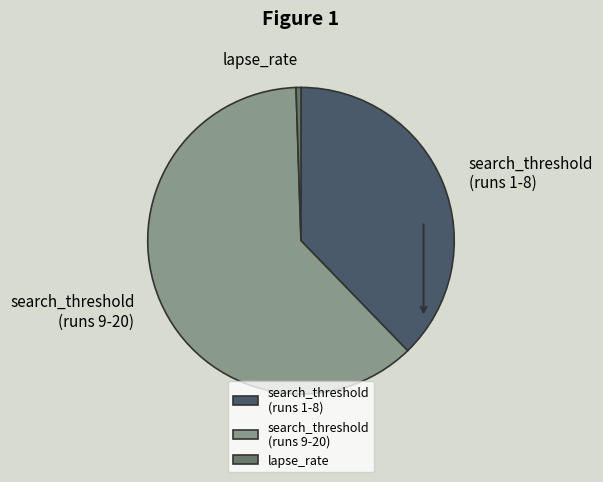

Does any single category account for the majority?

Yes